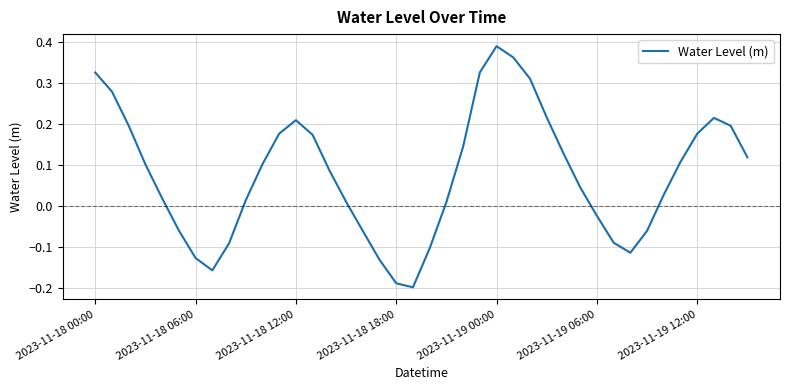

How many distinct data groups are displayed?

1